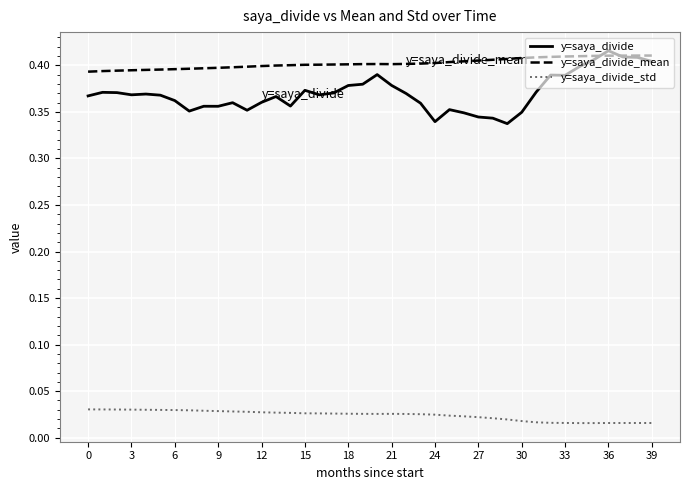

At how many categories does at least one series exceed 0?

40